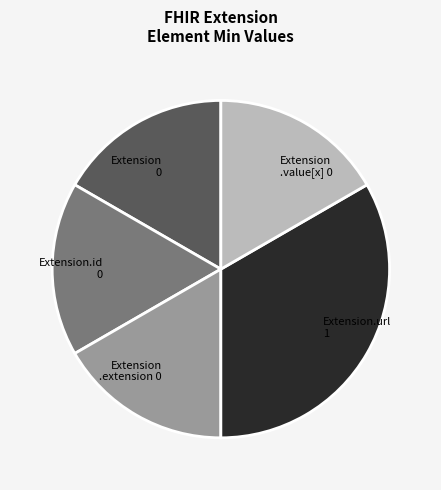

Which category has the biggest portion of the pie?

Extension.url 1